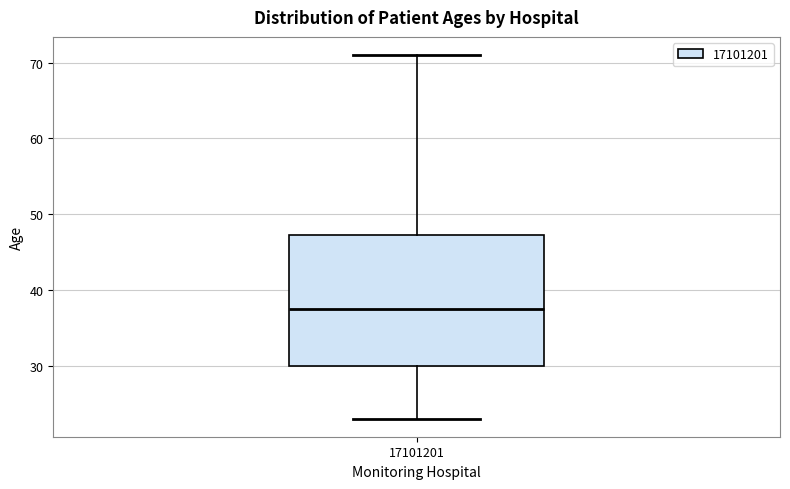

Transcribe this box plot: give where the median line is, the range the box spans, and where the two whiskers end, as read against the y-axis. The values are not printed on the chart, so give them approximately, as read against the axis.

median 38, box 30 to 47, whiskers 23 to 71